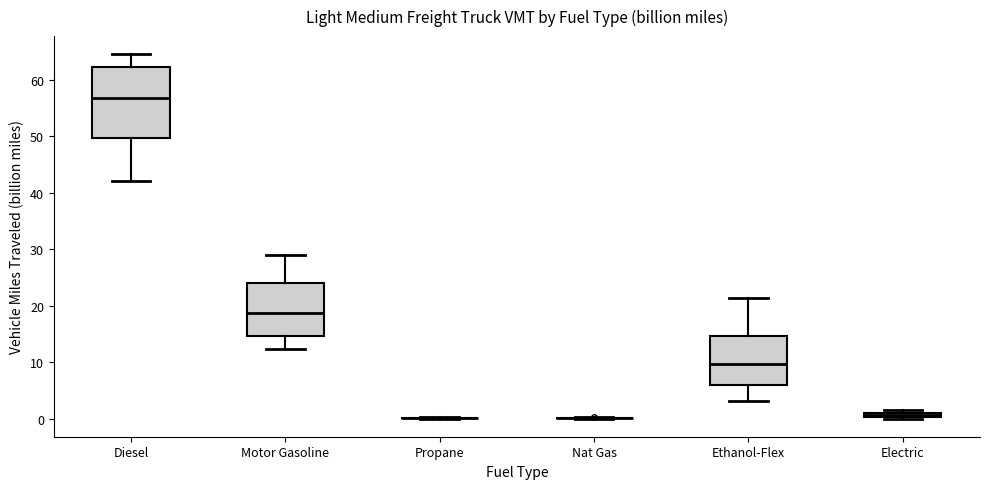

Comparing the boxes themselves (not the whiskers), which one is the tallest?

Diesel